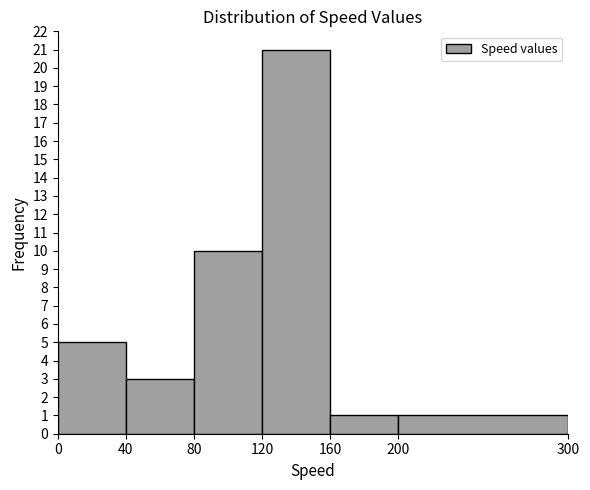

Reading left to right, list every bar in this chart as the range it spans on the x-axis followed by its height. The values are not printed on the chart, so give them approximately, as read against the axis.

0 to 40: 5
40 to 80: 3
80 to 120: 10
120 to 160: 21
160 to 200: 1
200 to 300: 1